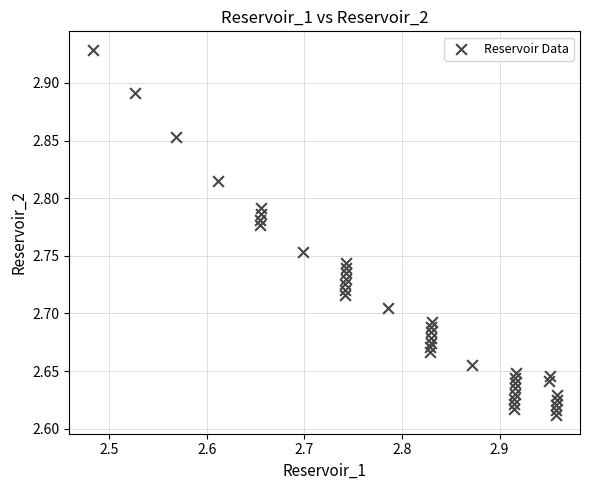

What is the range of X values (max minus min)?

0.5